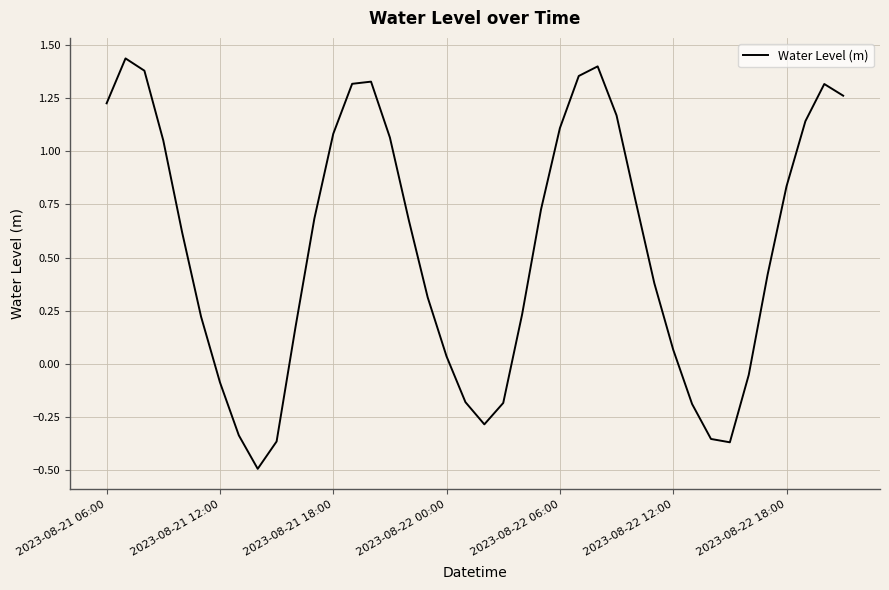

What is the minimum value shown in the chart?

-0.5